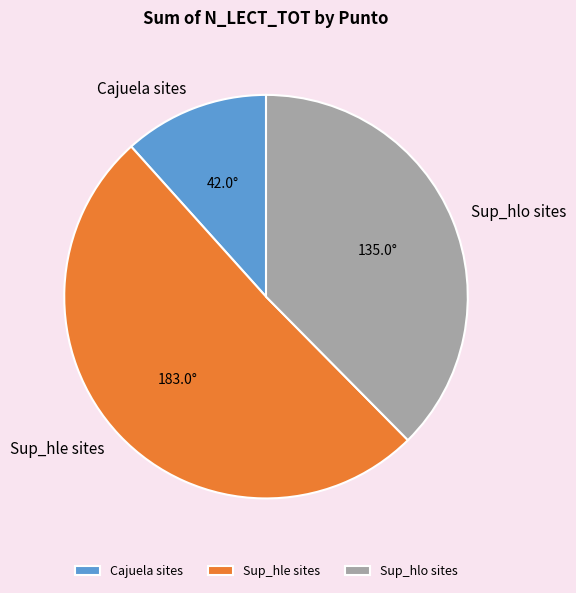

Count the number of slices in the pie.

3